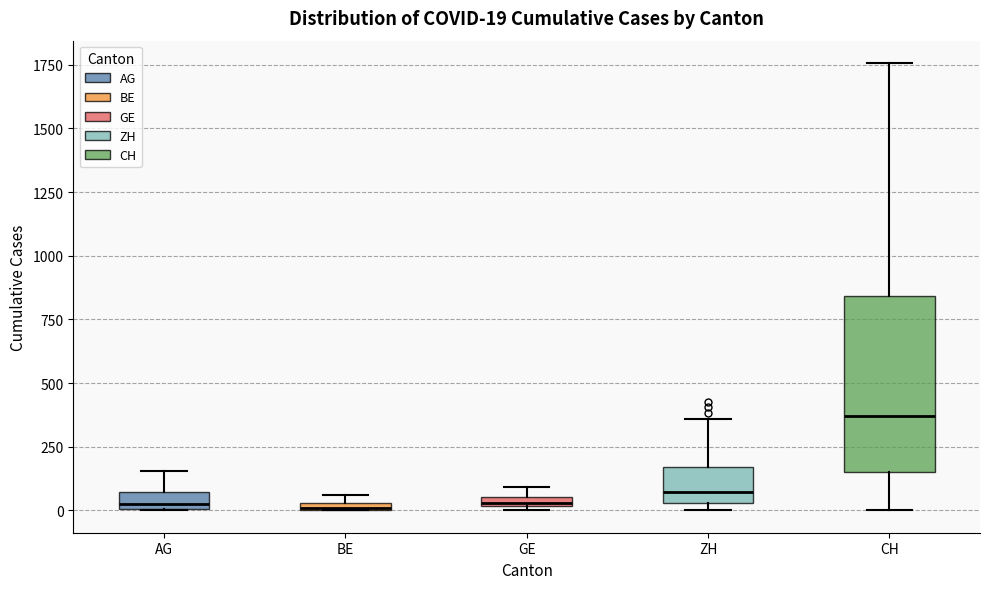

Which box has the highest median line?

CH